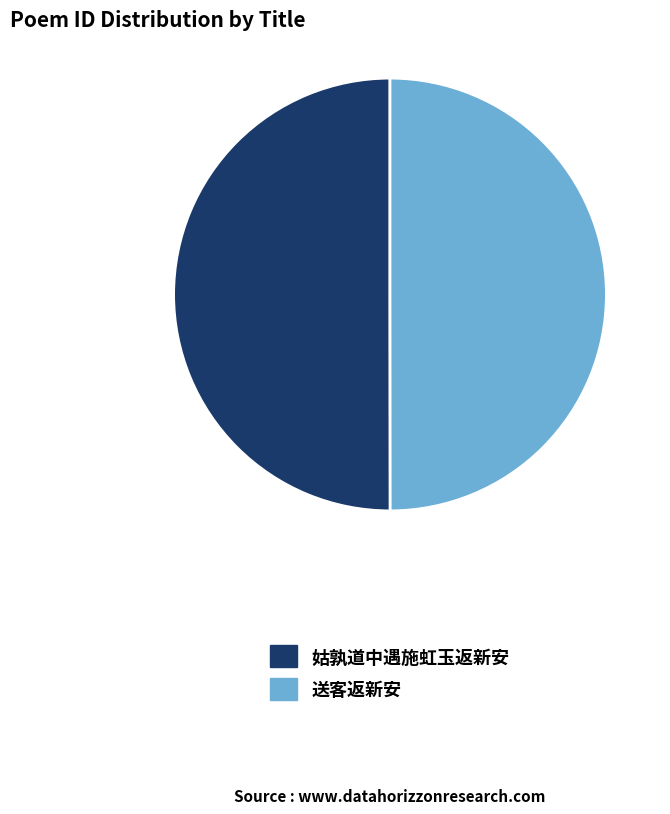

True or false: 姑孰道中遇施虹玉返新安 accounts for 61% of the total.

False